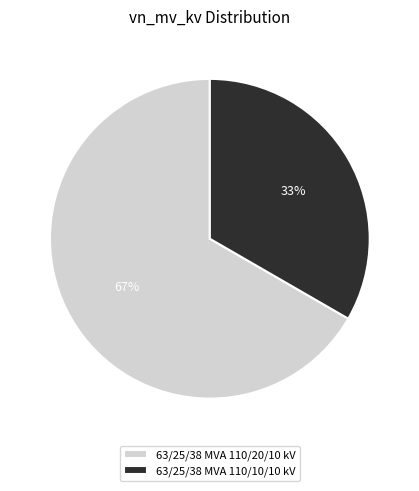

Is it true that 63/25/38 MVA 110/10/10 kV is 33% of the pie?

True